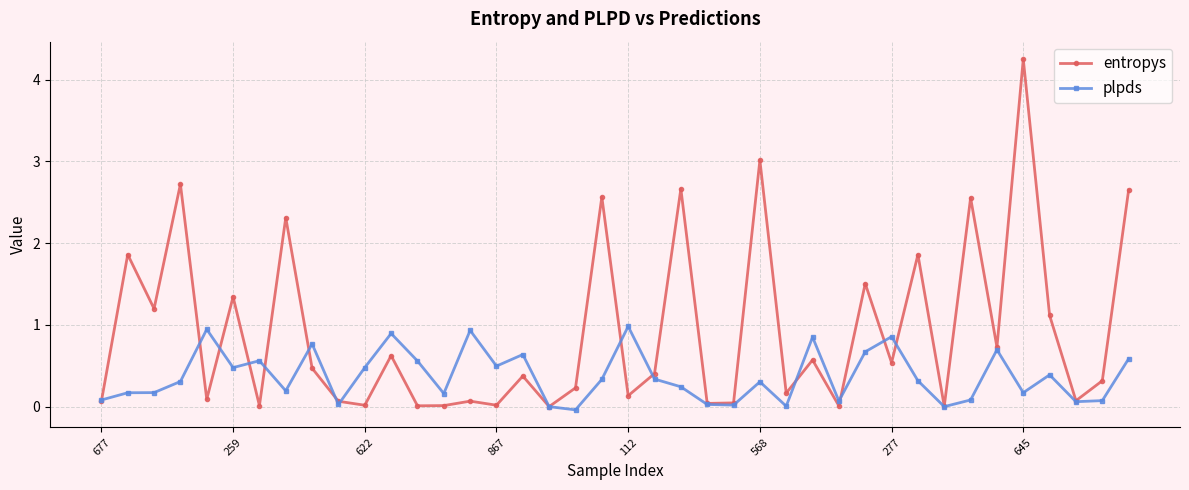

How many interior local peaks does the entropys series have?

15